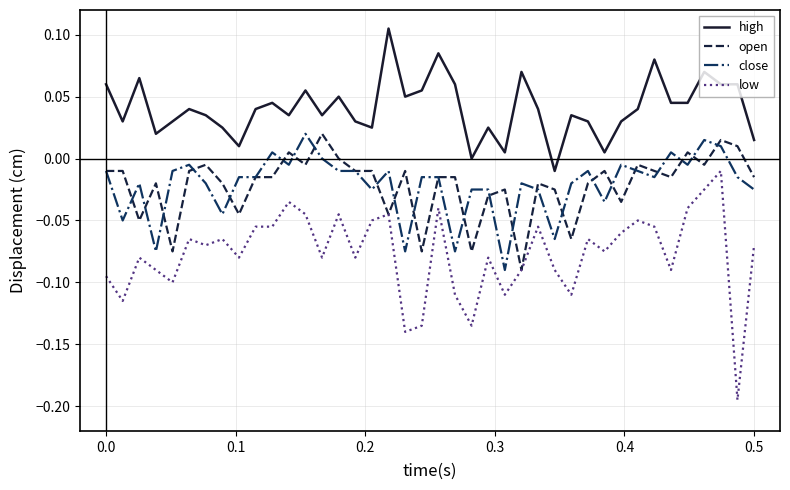

Which series has the largest range (max minus min)?

low